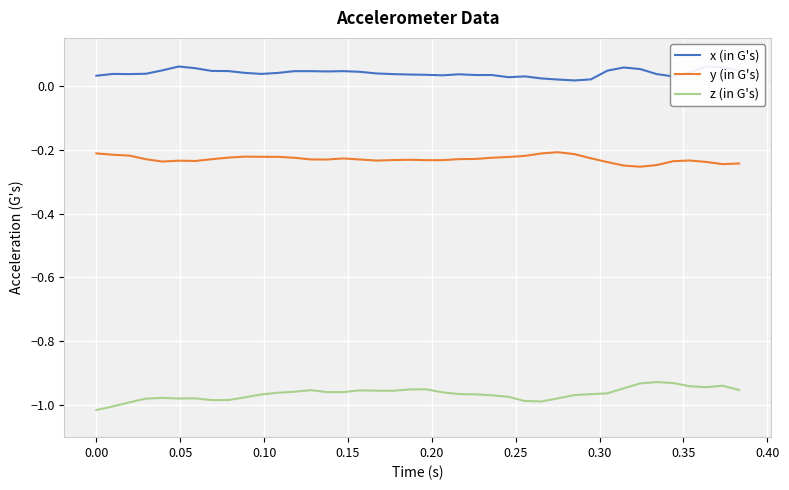

True or false: x (in G's) and z (in G's) intersect in this chart.

False